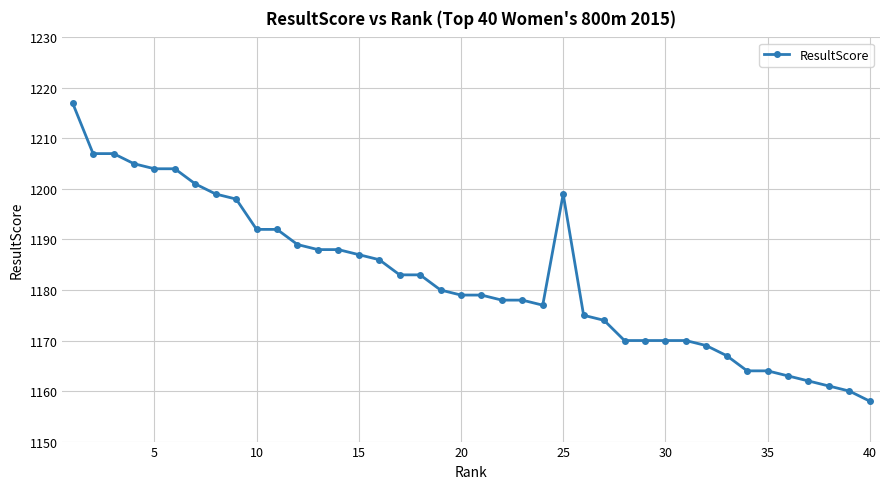

What is the smallest value displayed?

1158